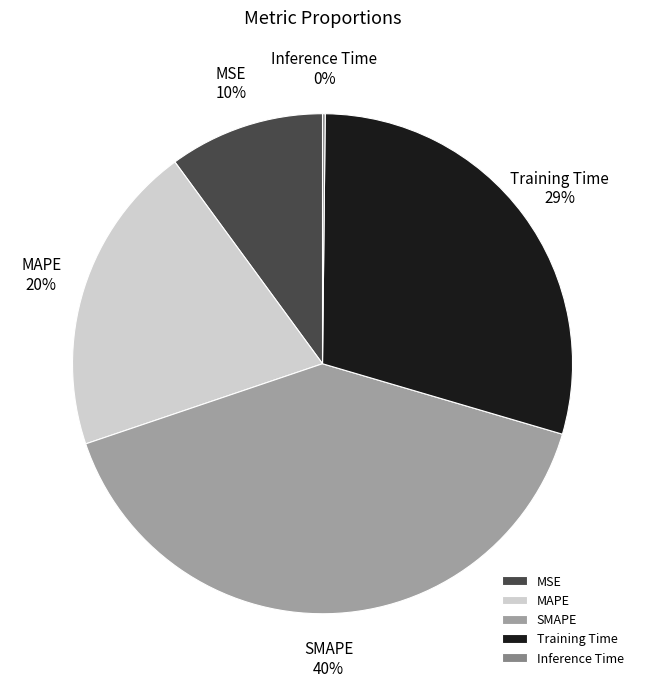

True or false: MAPE accounts for 20% of the total.

True